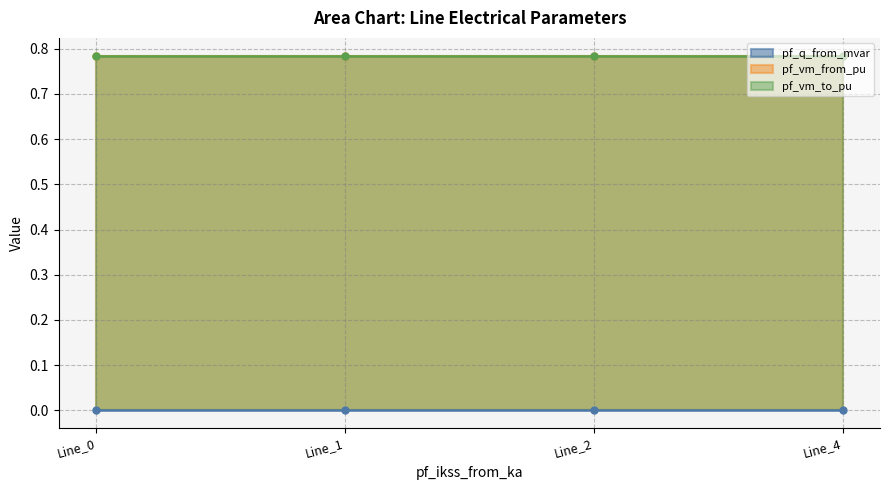

True or false: pf_q_from_mvar has more than 0 points higher than both neighbors.

False